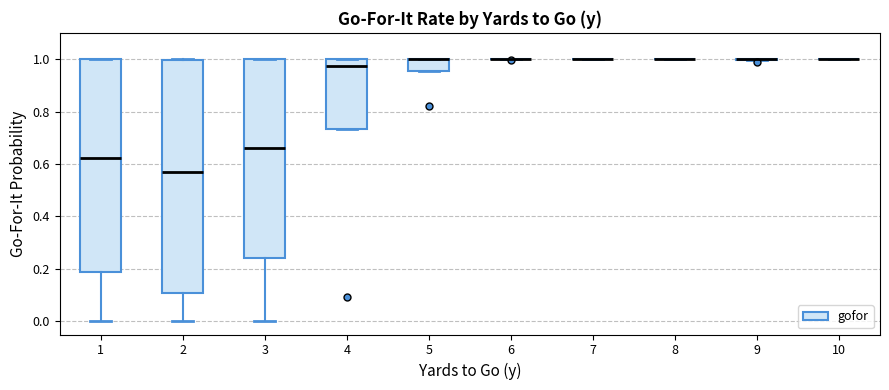

Reading left to right, read every box against the y-axis: the position of its median line, the range the box covers, and the ends of its whiskers. The values are not printed on the chart, so give them approximately, as read against the axis.

1: median 0.62, box 0.18 to 1.00, whiskers 0.00 to 1.00
2: median 0.58, box 0.10 to 1.00, whiskers 0.00 to 1.00
3: median 0.66, box 0.24 to 1.00, whiskers 0.00 to 1.00
4: median 0.98, box 0.74 to 1.00, whiskers 0.74 to 1.00
5: median 1.00 (drawn on the box's upper edge), box 0.96 to 1.00, whiskers 0.96 to 1.00
6: box collapsed to a line at 1.00, whiskers 1.00 to 1.00
7: box collapsed to a line at 1.00, whiskers 1.00 to 1.00
8: box collapsed to a line at 1.00, whiskers 1.00 to 1.00
9: box collapsed to a line at 1.00, whiskers 1.00 to 1.00
10: box collapsed to a line at 1.00, whiskers 1.00 to 1.00